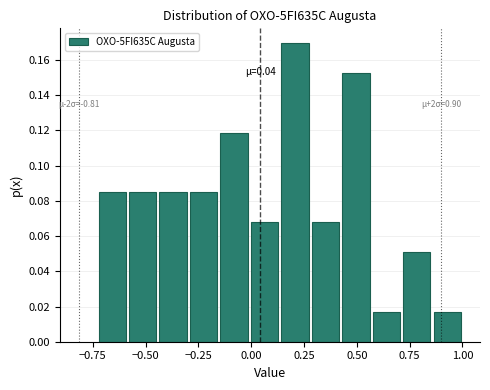

Around what value on the x-axis is the tallest bar? Give the approximate position of its centre, as read against the axis.

0.20